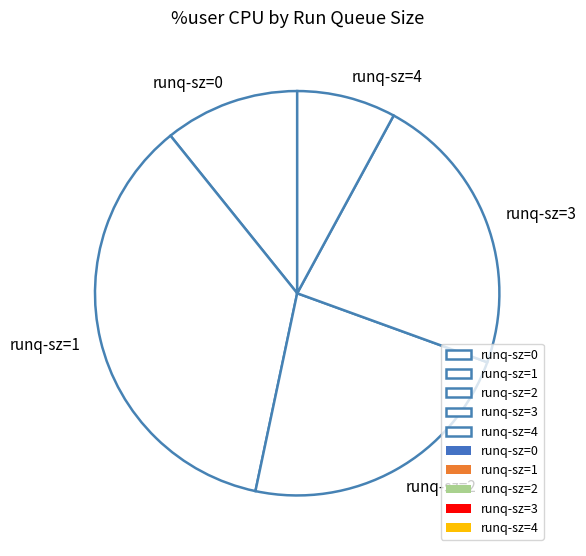

Combined, do runq-sz=4 and runq-sz=0 account for over 50%?

No